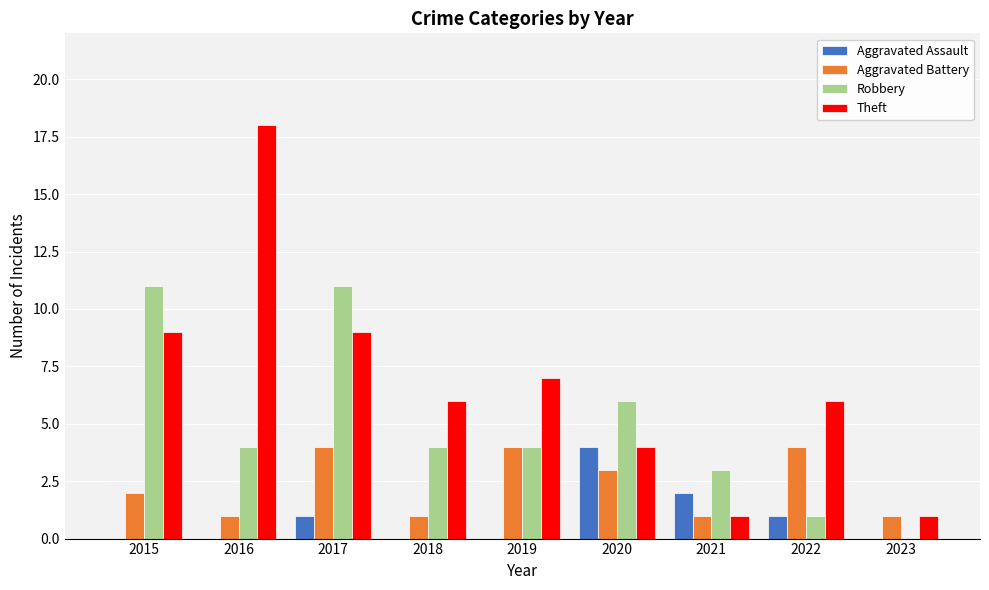

Which series changed the most between 2018 and 2020?

Aggravated Assault